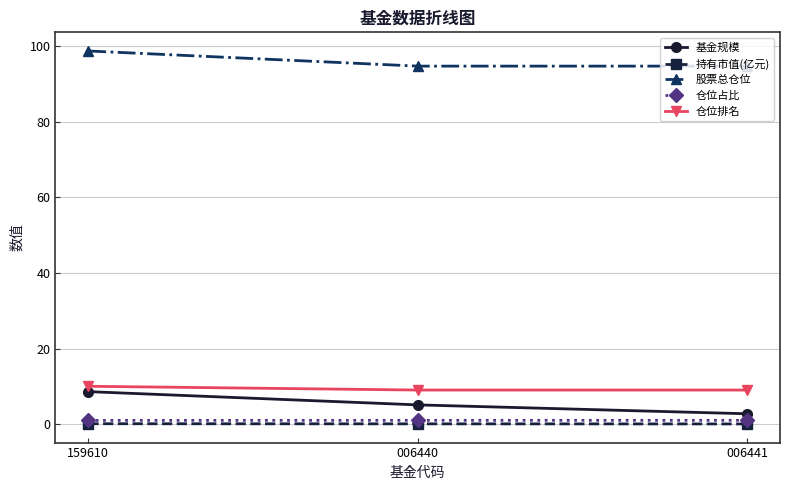

How many lines are shown in the chart?

5